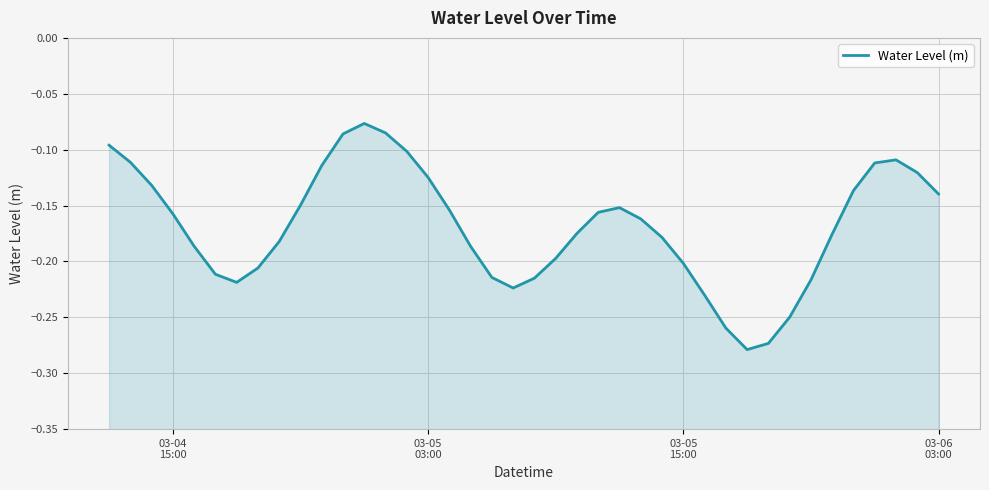

What is the maximum value shown in the chart?

-0.1